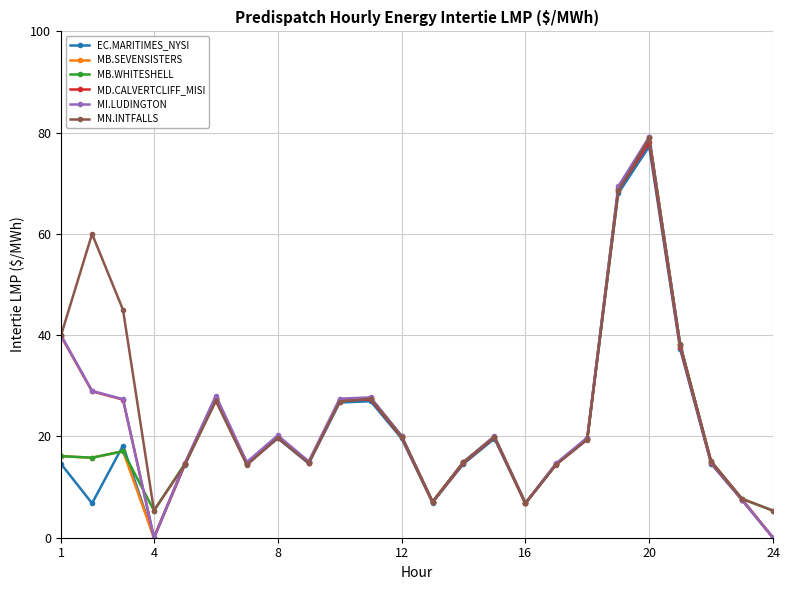

What is the value of the MN.INTFALLS point at the 1st from the left?

40.0